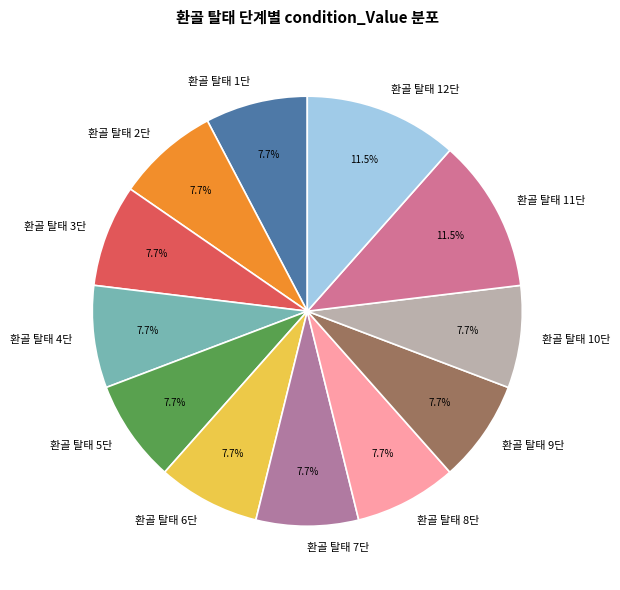

Combined, do 환골 탈태 12단 and 환골 탈태 3단 account for over 50%?

No